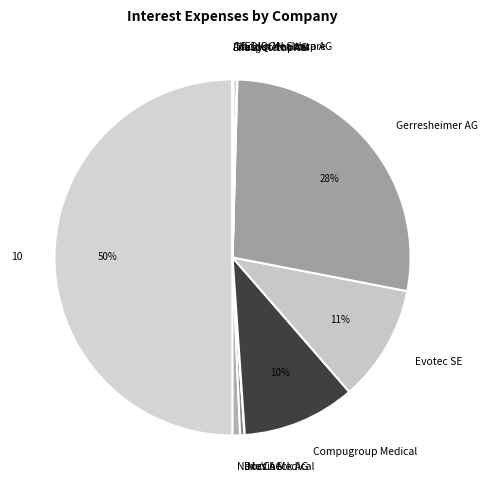

To the nearest percent, what is the difference between the largest and smallest slice percentages?

50%